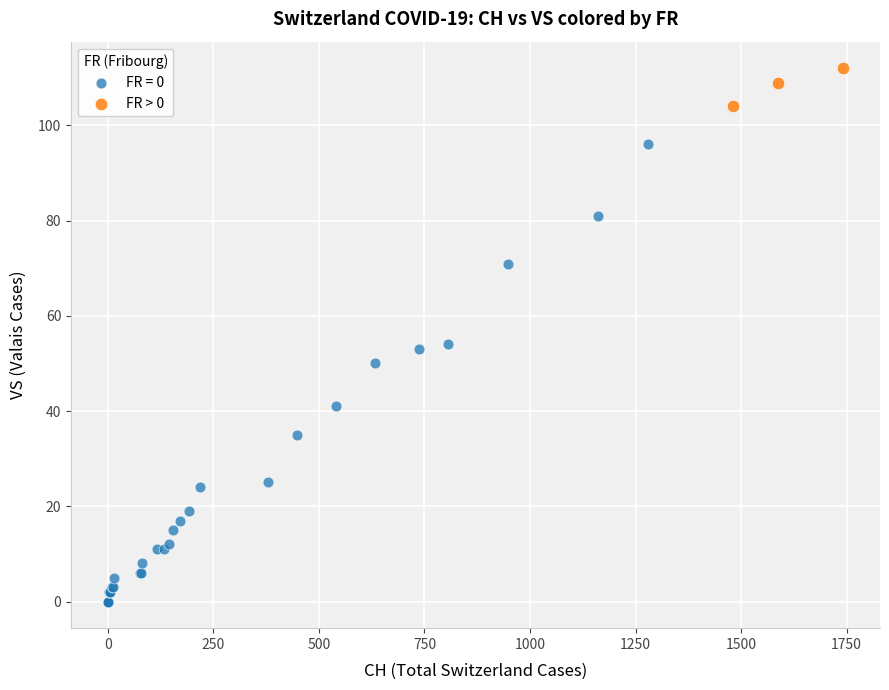

Which series has the widest spread of Y values?

FR = 0